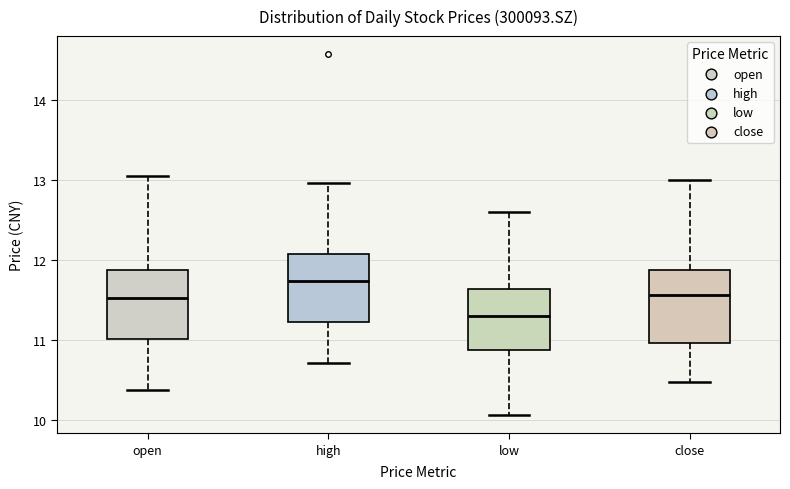

Reading left to right, read every box against the y-axis: the position of its median line, the range the box covers, and the ends of its whiskers. The values are not printed on the chart, so give them approximately, as read against the axis.

open: median 11.5, box 11.0 to 11.9, whiskers 10.4 to 13.1
high: median 11.7, box 11.2 to 12.1, whiskers 10.7 to 13.0
low: median 11.3, box 10.9 to 11.6, whiskers 10.1 to 12.6
close: median 11.6, box 11.0 to 11.9, whiskers 10.5 to 13.0